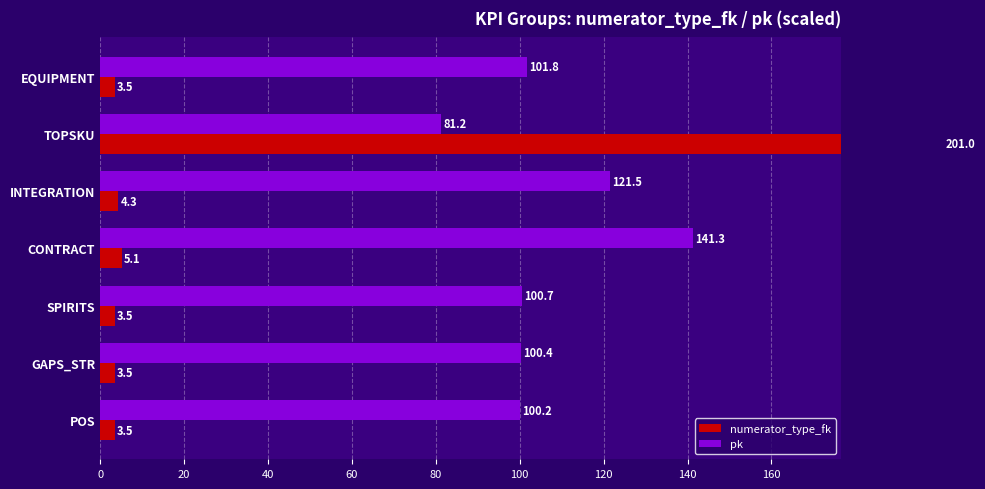

Is it true that numerator_type_fk equals 3.1 at CONTRACT?

False